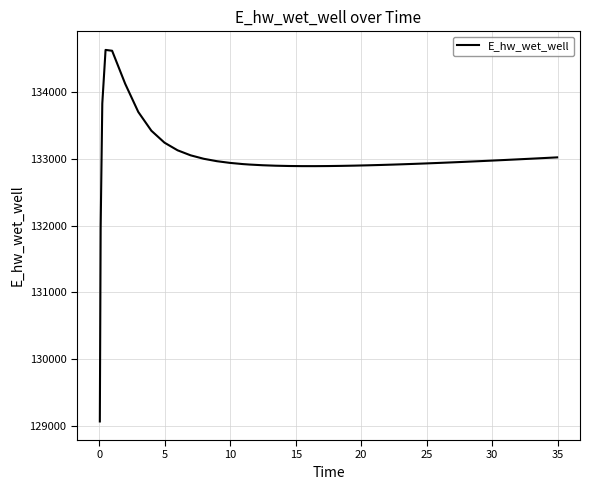

What is the greatest value displayed?

134628.0